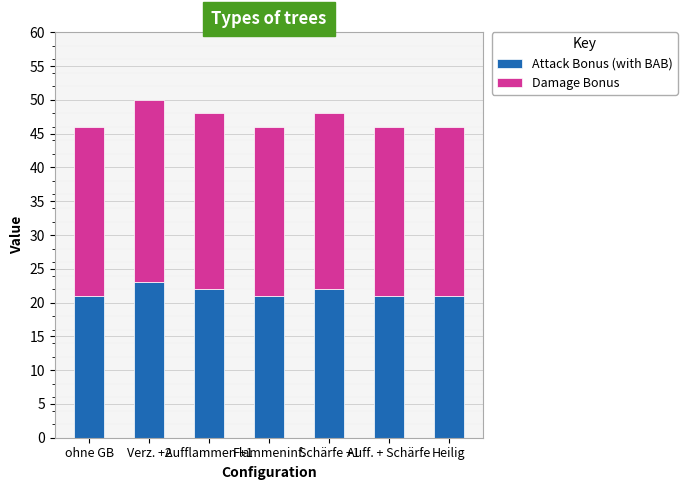

What is the average value of the Attack Bonus (with BAB) series?

22